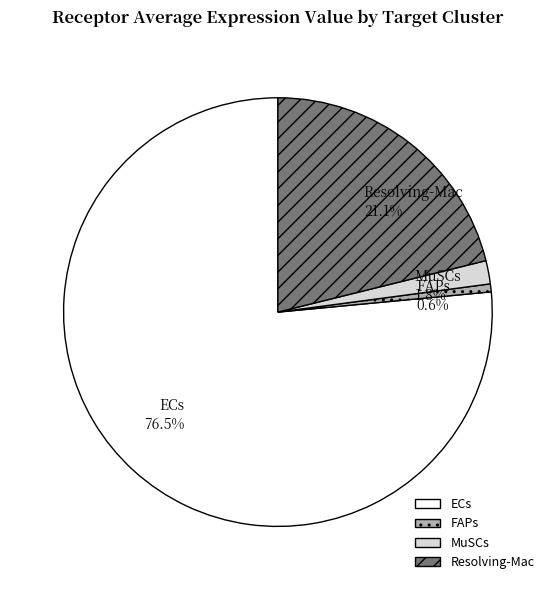

Is it true that FAPs is 11% of the pie?

False